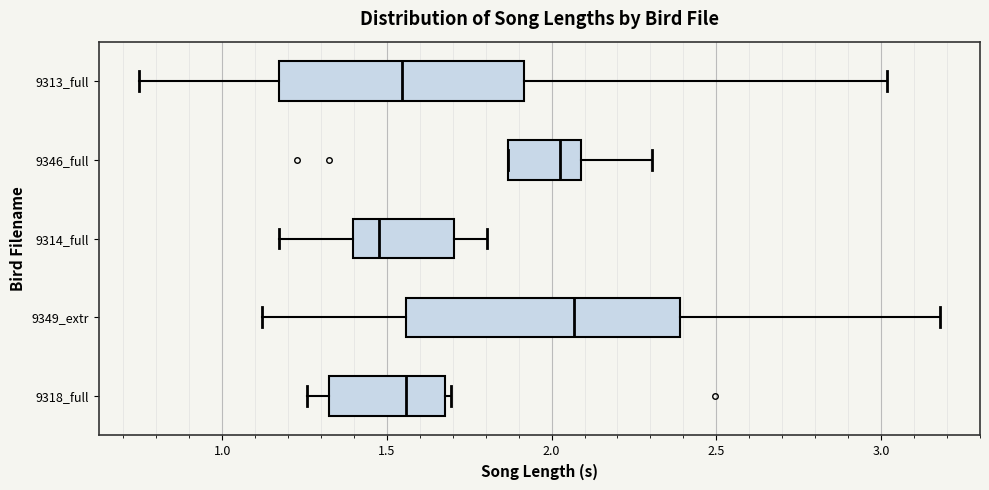

Reading bottom to top, read every box against the x-axis: the position of its median line, the range the box covers, and the ends of its whiskers. The values are not printed on the chart, so give them approximately, as read against the axis.

9318_full: median 1.55, box 1.30 to 1.70, whiskers 1.25 to 1.70 (just right of the box's right edge)
9349_extr: median 2.05, box 1.55 to 2.40, whiskers 1.10 to 3.20
9314_full: median 1.50, box 1.40 to 1.70, whiskers 1.15 to 1.80
9346_full: median 2.05, box 1.85 to 2.10, whiskers 1.85 to 2.30
9313_full: median 1.55, box 1.15 to 1.90, whiskers 0.75 to 3.00